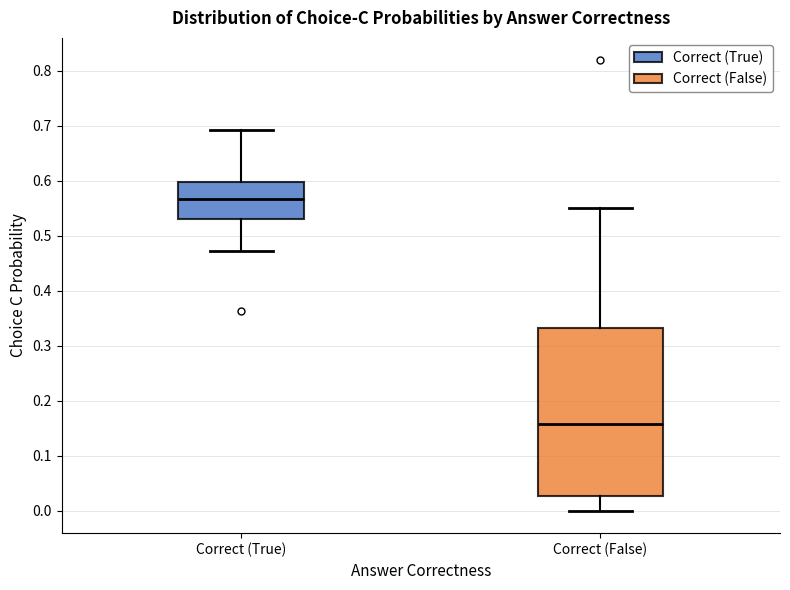

Where does the lower whisker of the box for Correct (False) end on the y-axis? The values are not printed on the chart, so give them approximately, as read against the axis.

0.00